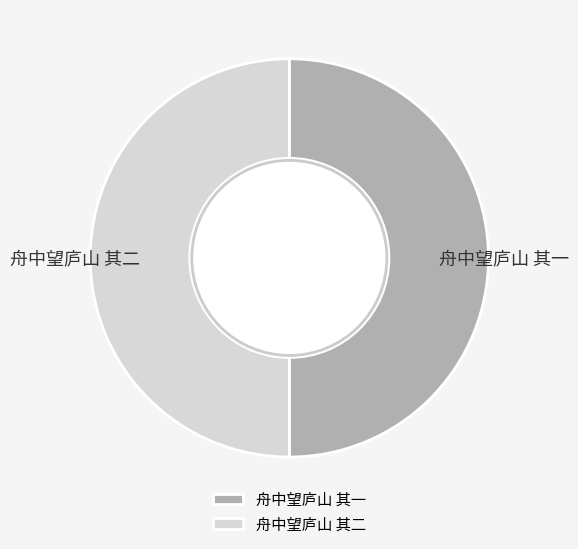

Is it true that 舟中望庐山 其二 is 50% of the pie?

True